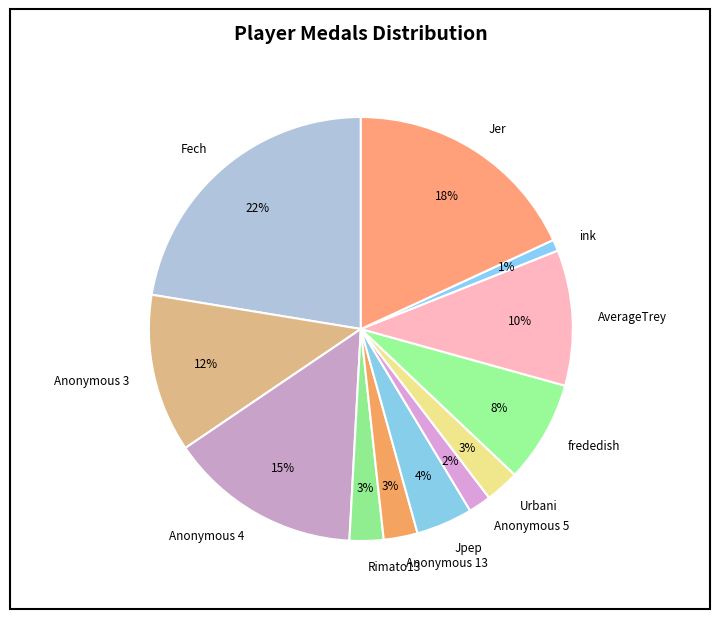

Is it true that Rimato13 is 3% of the pie?

True